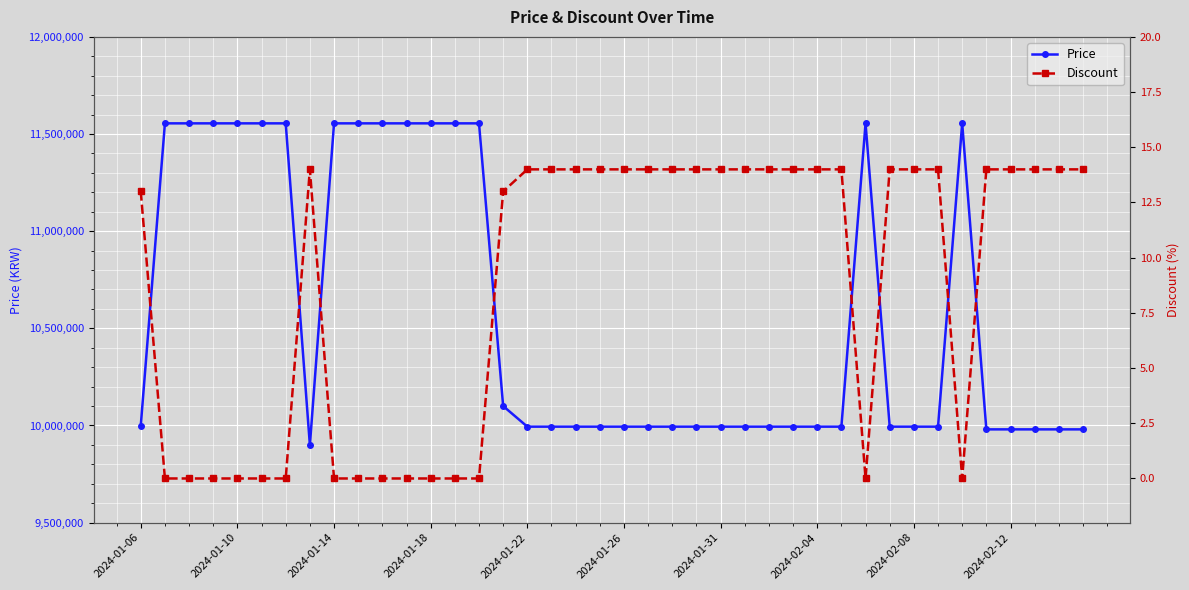

Which series has the largest total across all categories?

Price